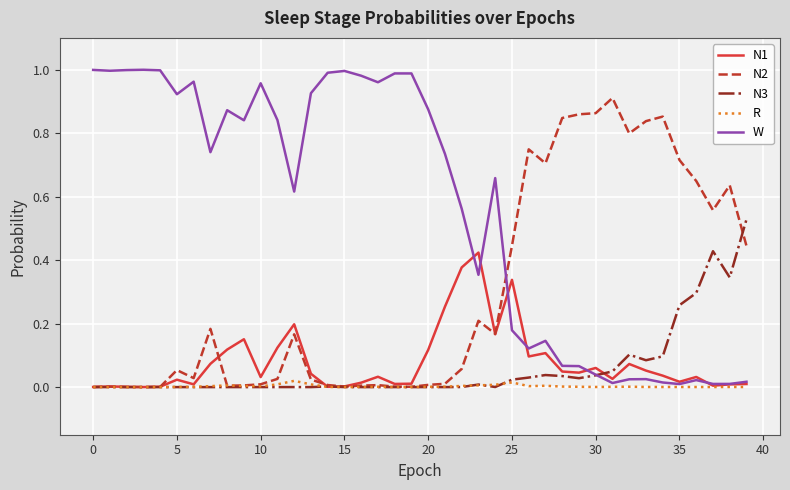

List the series in order of their peak value, lowest first.

R, N1, N3, N2, W